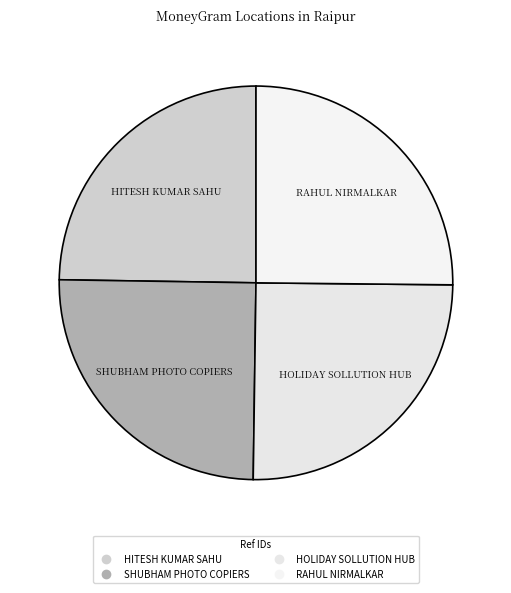

Which slice is the largest?

RAHUL NIRMALKAR